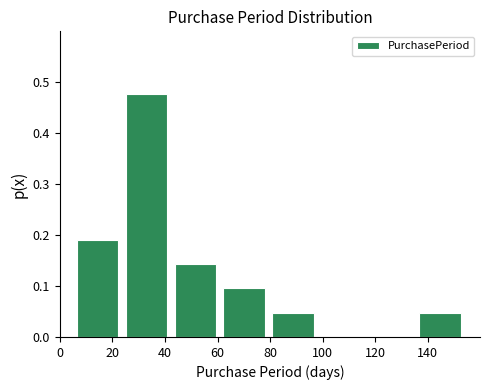

Reading left to right, transcribe this chart: for each bar, give the range it covers on the x-axis and its height. Neither the bar edges nor the heights are printed on the chart, so give them approximately, as read against the axes.

6 to 24: 0.19
24 to 42: 0.48
42 to 60: 0.14
60 to 80: 0.10
80 to 98: 0.05
98 to 116: 0
116 to 136: 0
136 to 154: 0.05